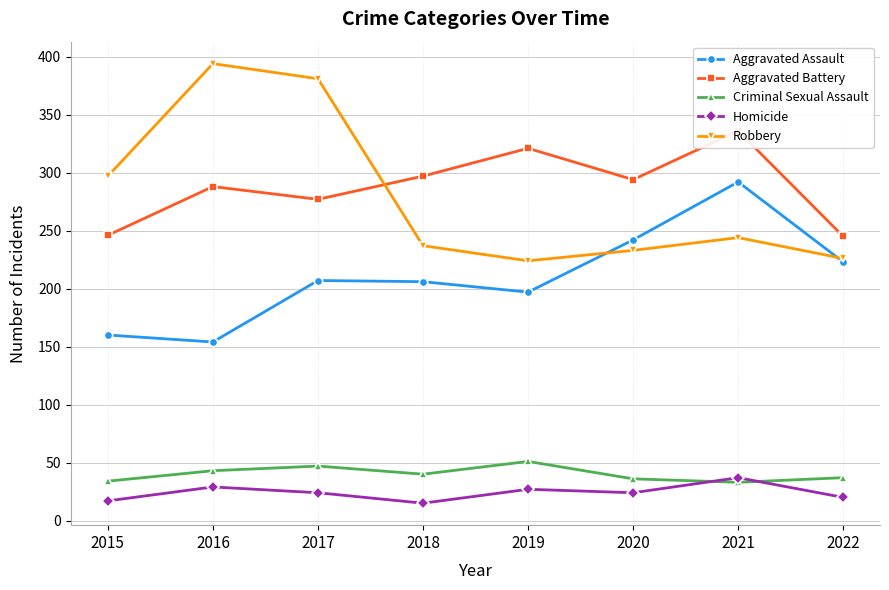

Between 2018 and 2020, which series saw the biggest shift?

Aggravated Assault